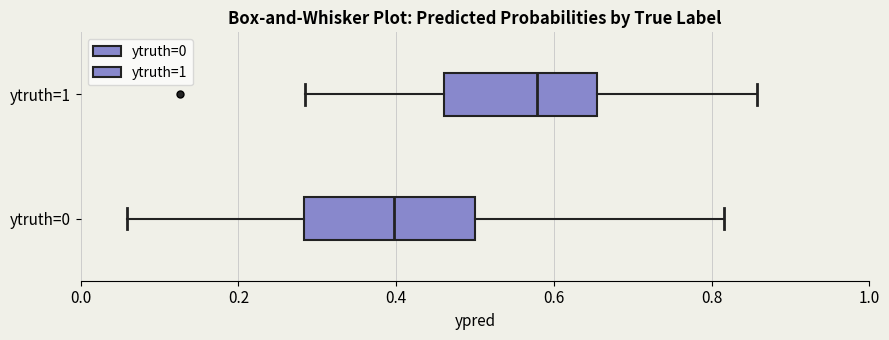

Reading bottom to top, read every box against the x-axis: the position of its median line, the range the box covers, and the ends of its whiskers. The values are not printed on the chart, so give them approximately, as read against the axis.

ytruth=0: median 0.40, box 0.28 to 0.50, whiskers 0.06 to 0.82
ytruth=1: median 0.58, box 0.46 to 0.66, whiskers 0.28 to 0.86